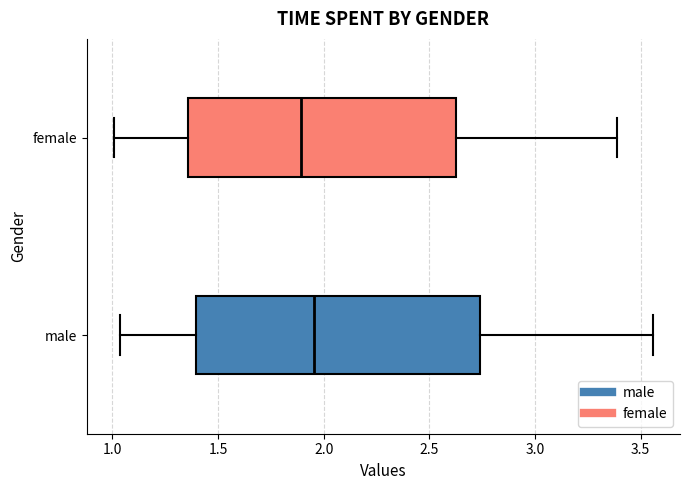

Where is the left edge of the box for female on the x-axis? The values are not printed on the chart, so give them approximately, as read against the axis.

1.35